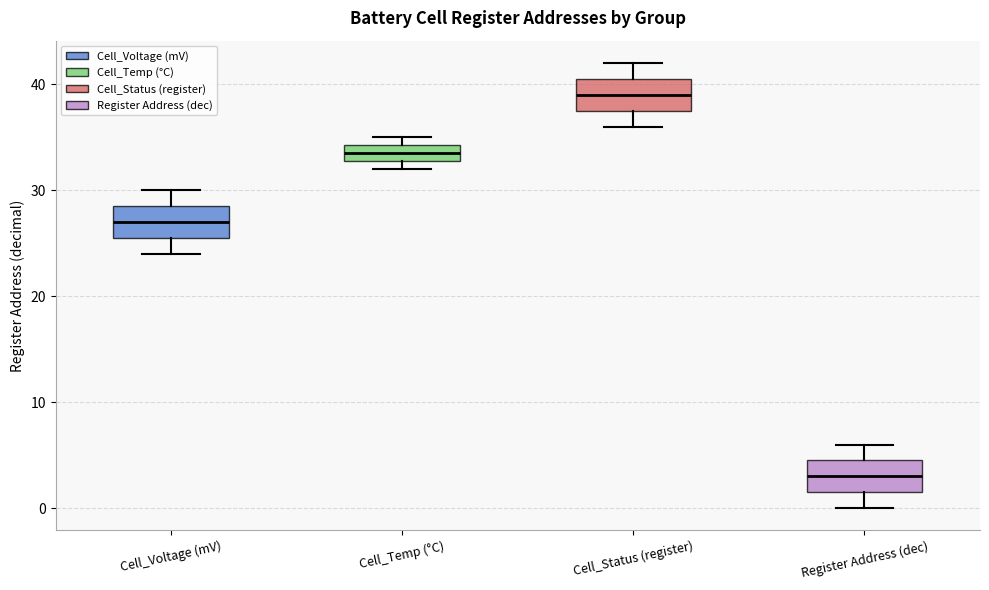

Where is the lower edge of the box for Cell_Status (register) on the y-axis? The values are not printed on the chart, so give them approximately, as read against the axis.

38